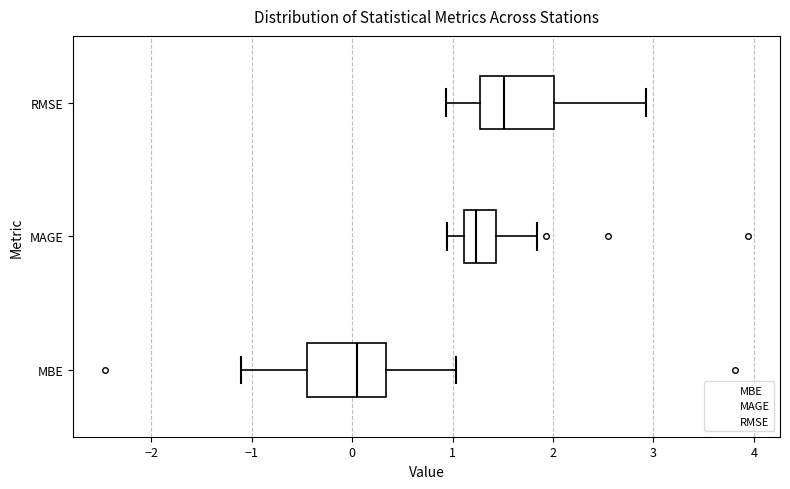

Reading bottom to top, read every box against the x-axis: the position of its median line, the range the box covers, and the ends of its whiskers. The values are not printed on the chart, so give them approximately, as read against the axis.

MBE: median 0.1, box -0.5 to 0.3, whiskers -1.1 to 1.0
MAGE: median 1.2, box 1.1 to 1.4, whiskers 0.9 to 1.8
RMSE: median 1.5, box 1.3 to 2.0, whiskers 0.9 to 2.9